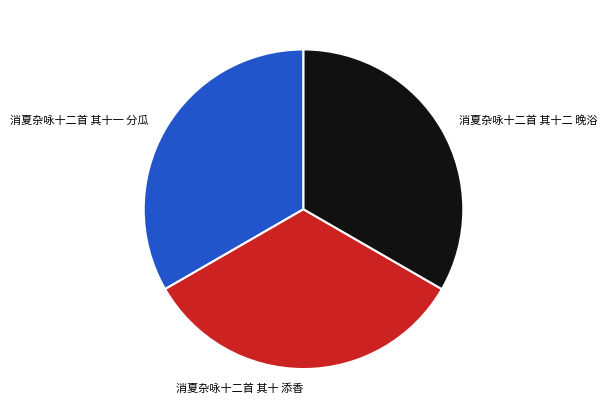

Combined, do 消夏杂咏十二首 其十一 分瓜 and 消夏杂咏十二首 其十二 晚浴 account for over 50%?

Yes